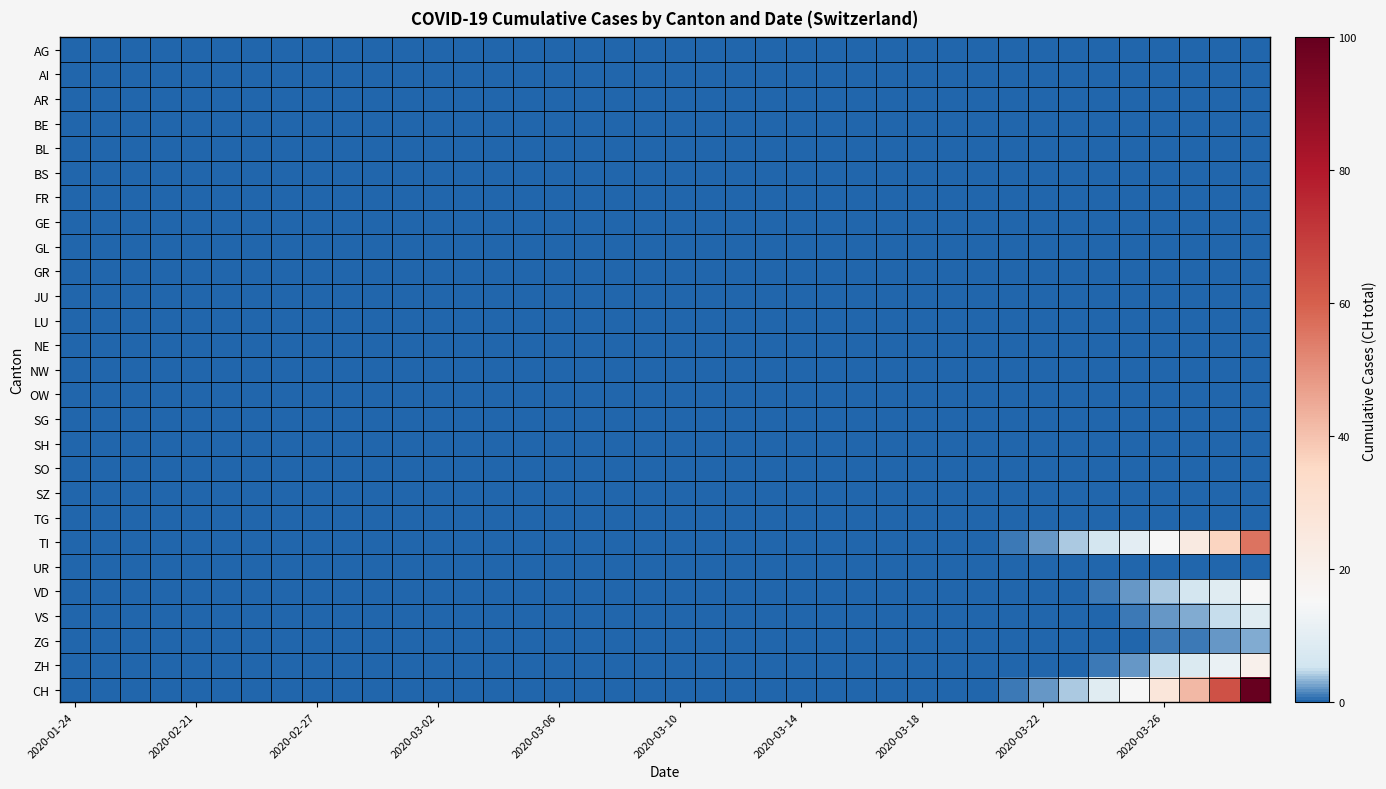

How many distinct data groups are displayed?

27